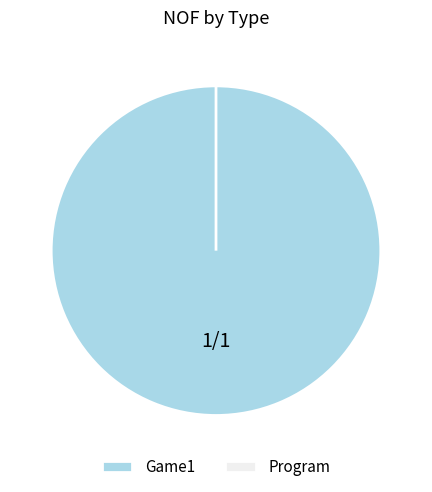

To the nearest percent, what portion does Game1 represent?

100%